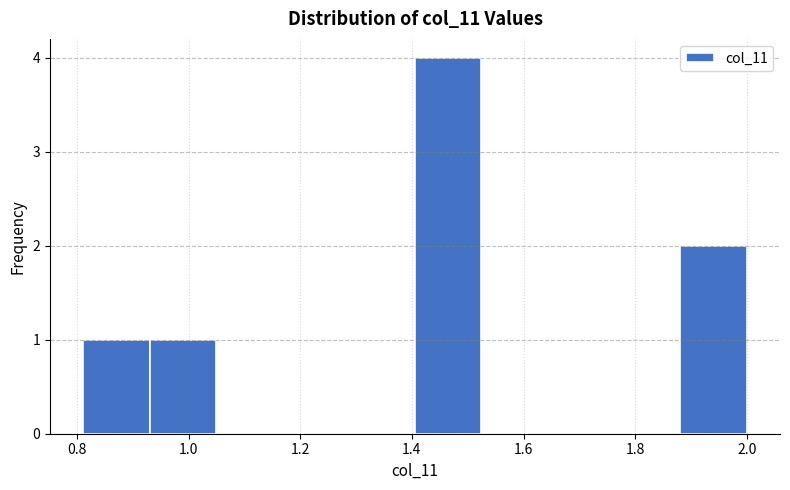

Reading left to right, transcribe this chart: for each bar, give the range it covers on the x-axis and its height. Neither the bar edges nor the heights are printed on the chart, so give them approximately, as read against the axes.

0.82 to 0.94: 1
0.94 to 1.04: 1
1.04 to 1.16: 0
1.16 to 1.28: 0
1.28 to 1.40: 0
1.40 to 1.52: 4
1.52 to 1.64: 0
1.64 to 1.76: 0
1.76 to 1.88: 0
1.88 to 2.00: 2